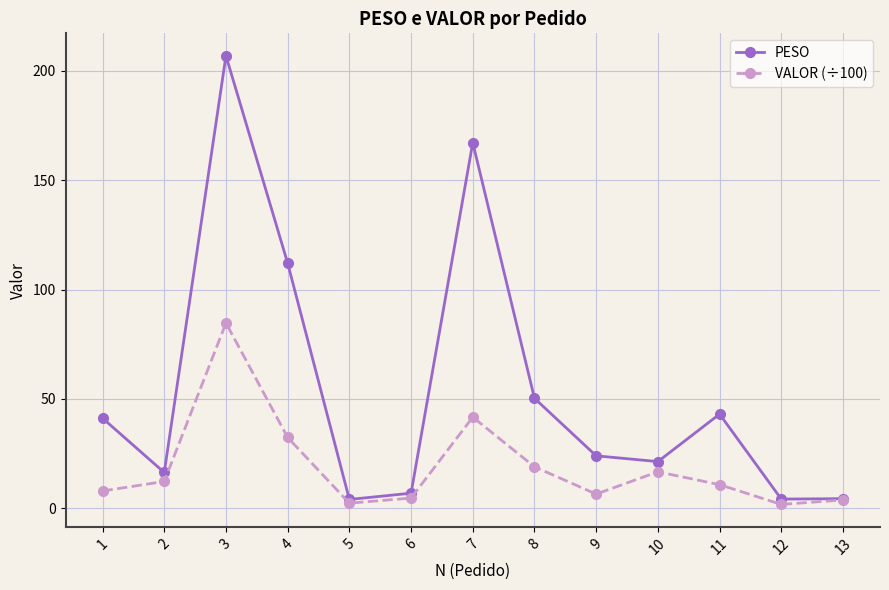

Is the value of VALOR (÷100) at 9 greater than the value of PESO at 7?

No